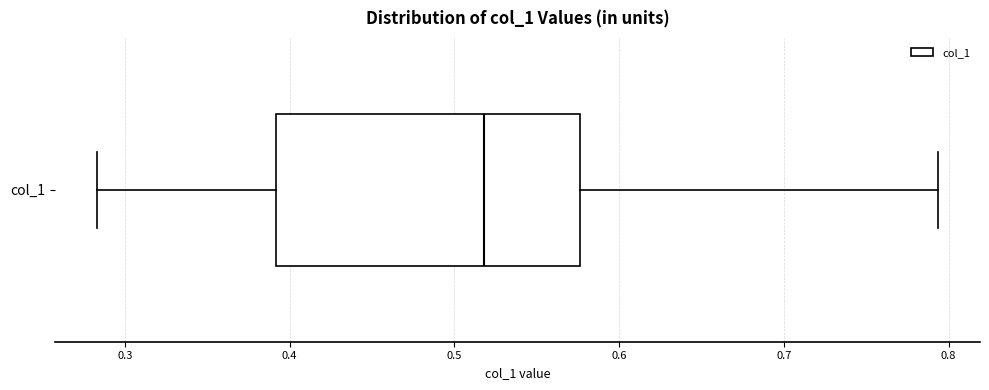

Read this box plot against the x-axis: the position of the median line, the range covered by the box, and the ends of both whiskers. The values are not printed on the chart, so give them approximately, as read against the axis.

median 0.52, box 0.39 to 0.58, whiskers 0.28 to 0.79